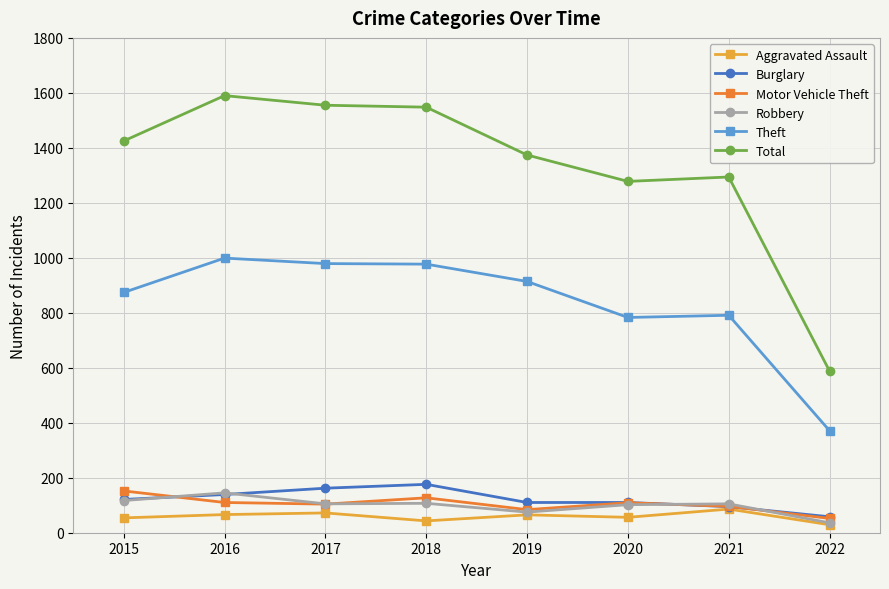

What is the difference between the highest and lowest values at 2021?

1208